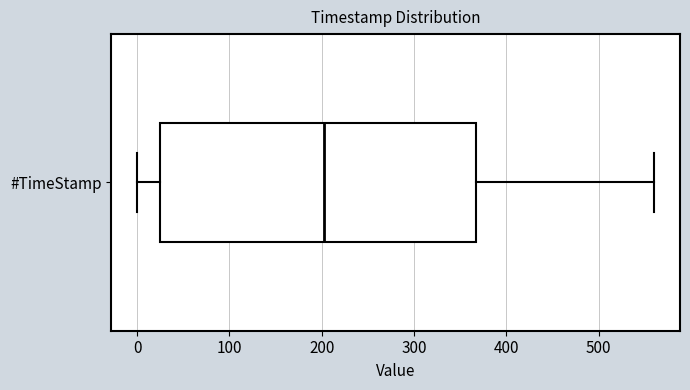

Where does the right whisker of the box for #TimeStamp end on the x-axis? The values are not printed on the chart, so give them approximately, as read against the axis.

560